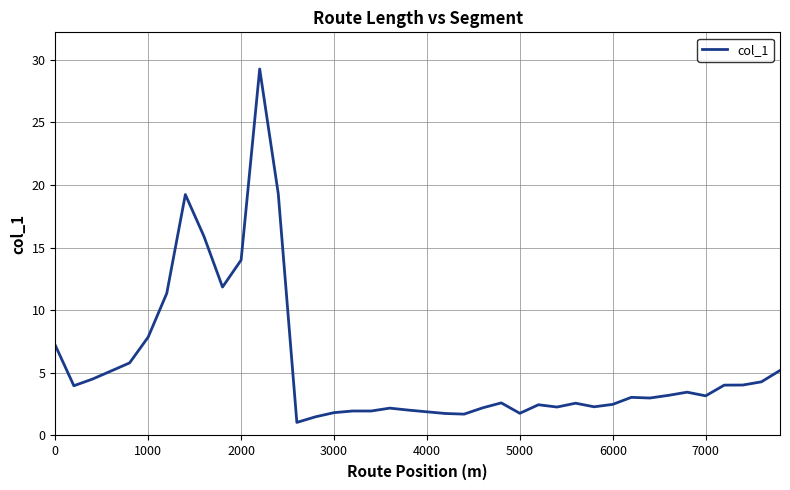

What is the greatest value displayed?

29.3